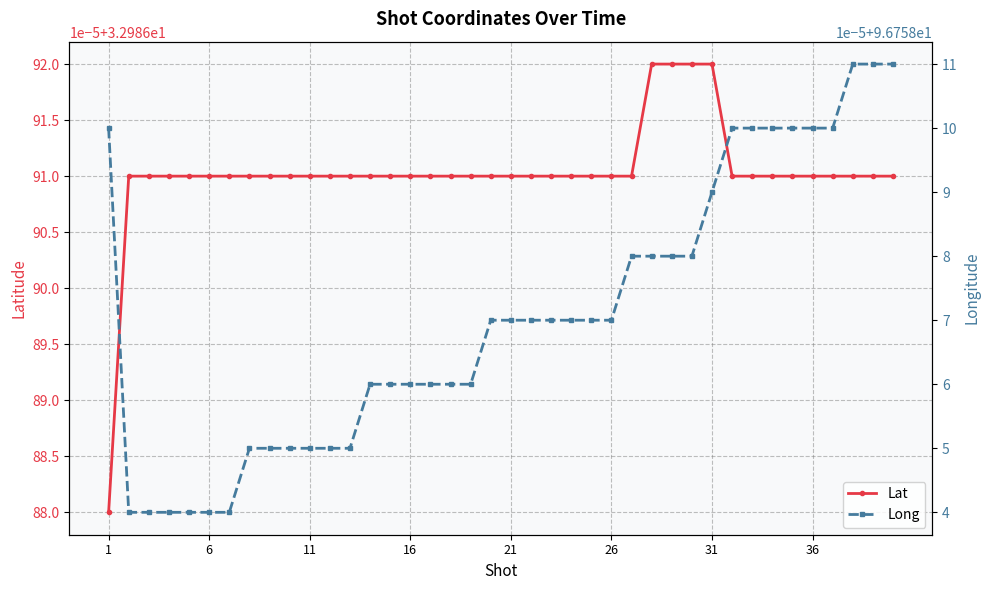

True or false: Long has a value of 96.8 at 21.

True